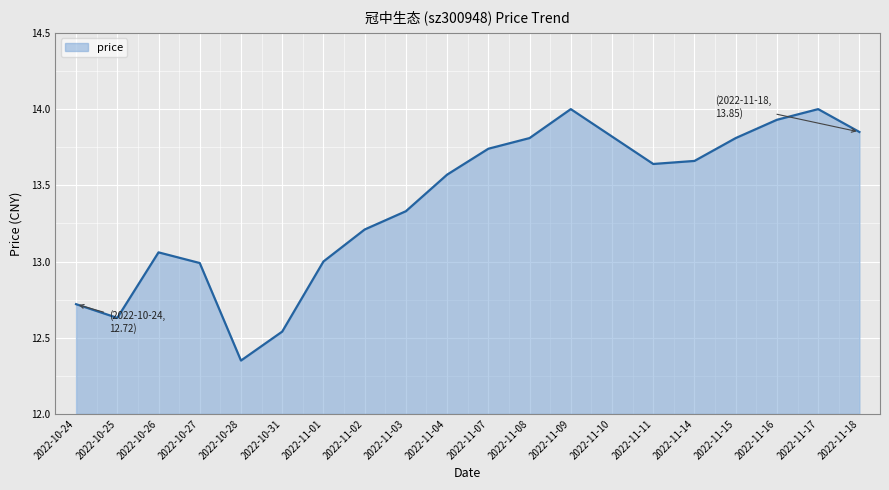

Which category has the lowest value across all series?

2022-10-28